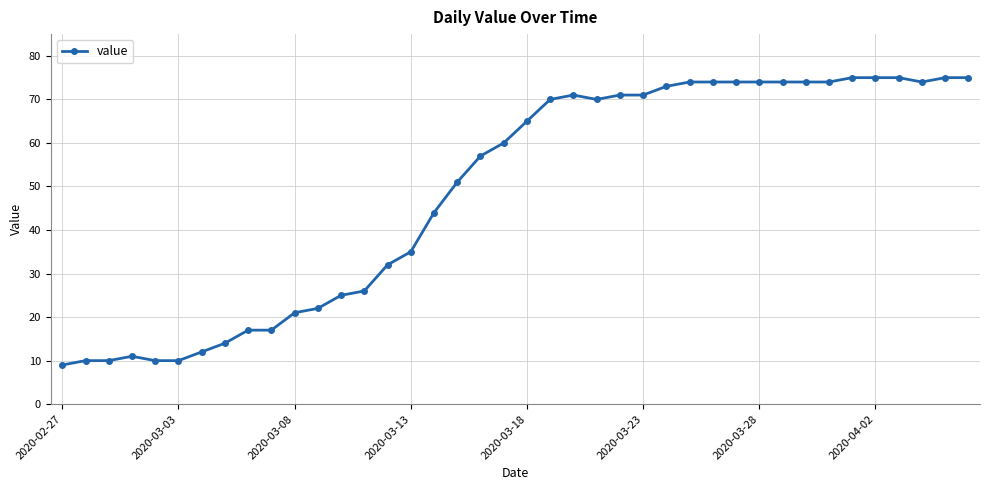

What is the smallest value displayed?

9